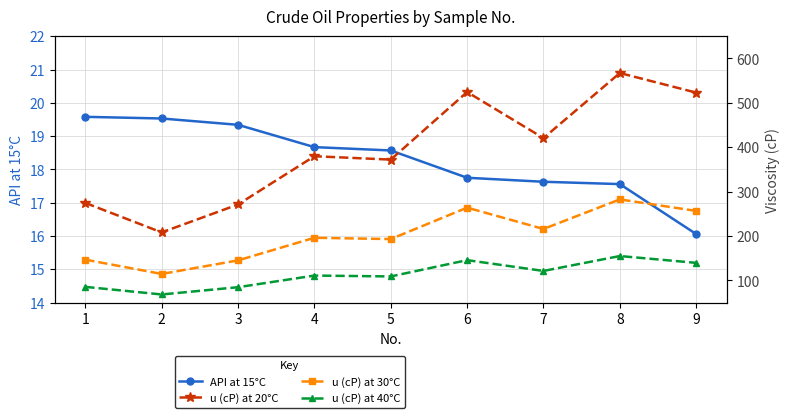

List the series in order of their overall mean, highest first.

u (cP) at 20°C, u (cP) at 30°C, u (cP) at 40°C, API at 15°C